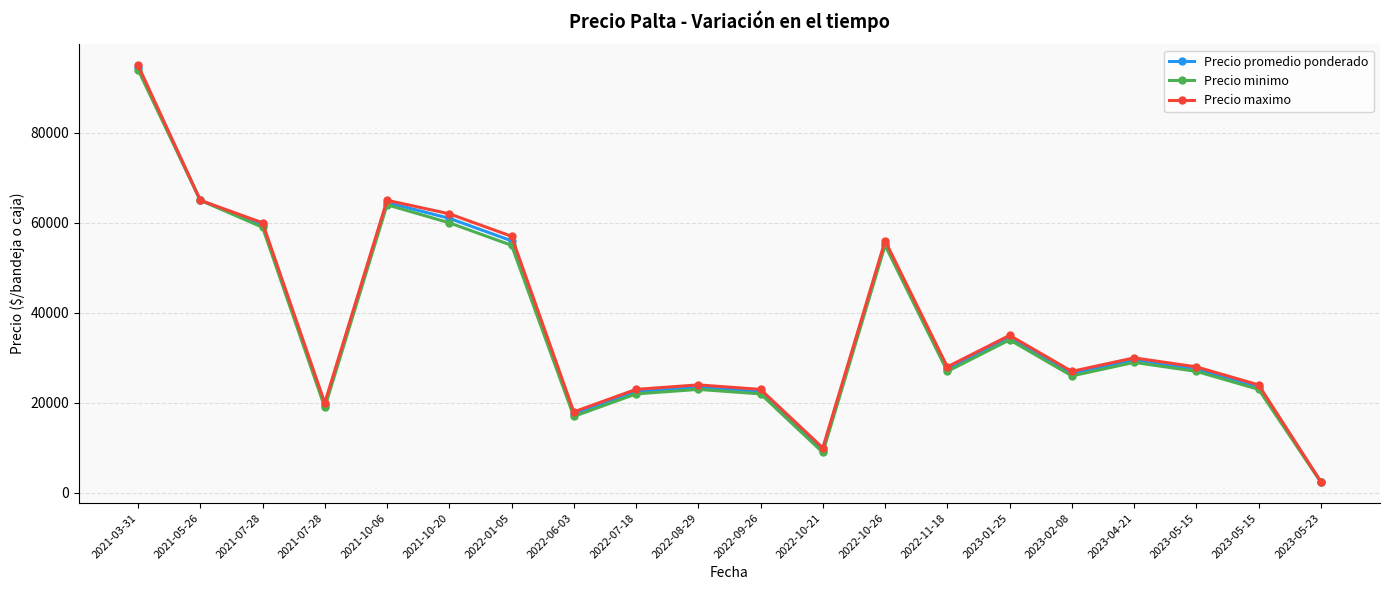

Reading left to right, what are all the values shown in this chart?

Precio promedio ponderado: 94500	65000	59500	19500	64500	61000	56000	17500	22500	23500	22500	9583	55333	27545	34500	26500	29581	27500	23500	2444
Precio minimo: 94000	65000	59000	19000	64000	60000	55000	17000	22000	23000	22000	9000	55000	27000	34000	26000	29000	27000	23000	2400
Precio maximo: 95000	65000	60000	20000	65000	62000	57000	18000	23000	24000	23000	10000	56000	28000	35000	27000	30000	28000	24000	2500